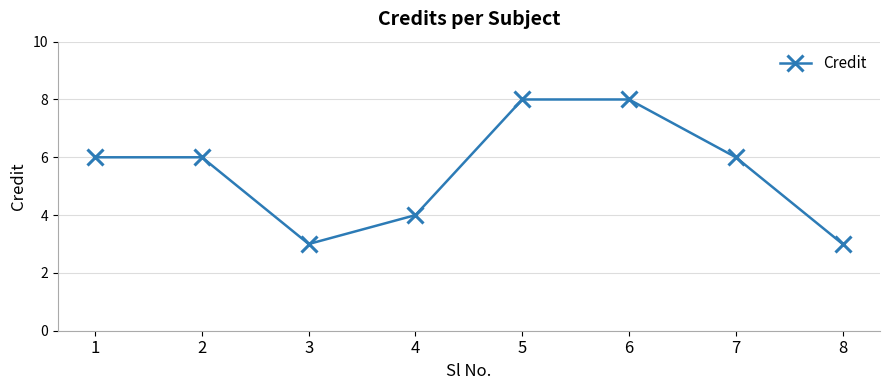

Reading left to right, list all the values displayed in this chart.

6	6	3	4	8	8	6	3